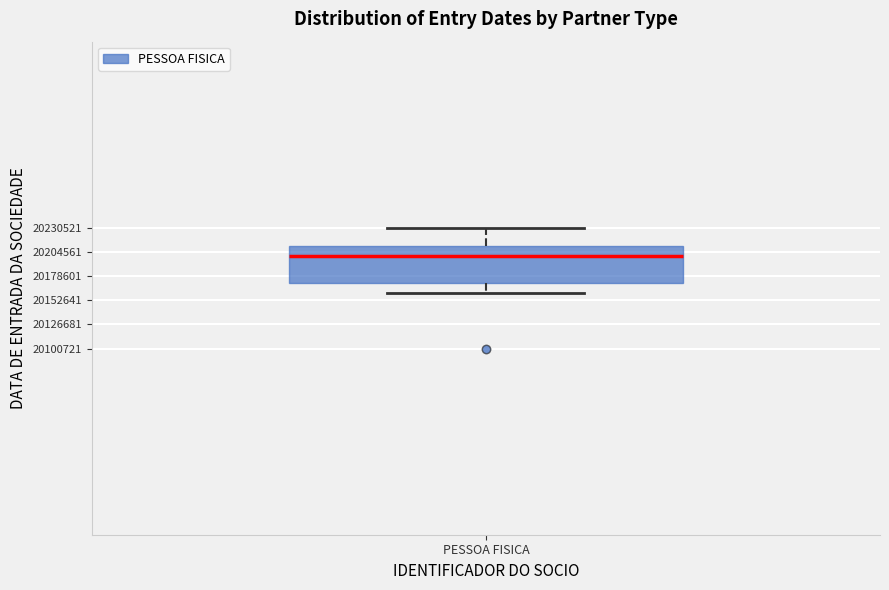

Read this box plot against the y-axis: the position of the median line, the range covered by the box, and the ends of both whiskers. The values are not printed on the chart, so give them approximately, as read against the axis.

median 20200000, box 20170000 to 20210000, whiskers 20160000 to 20230000